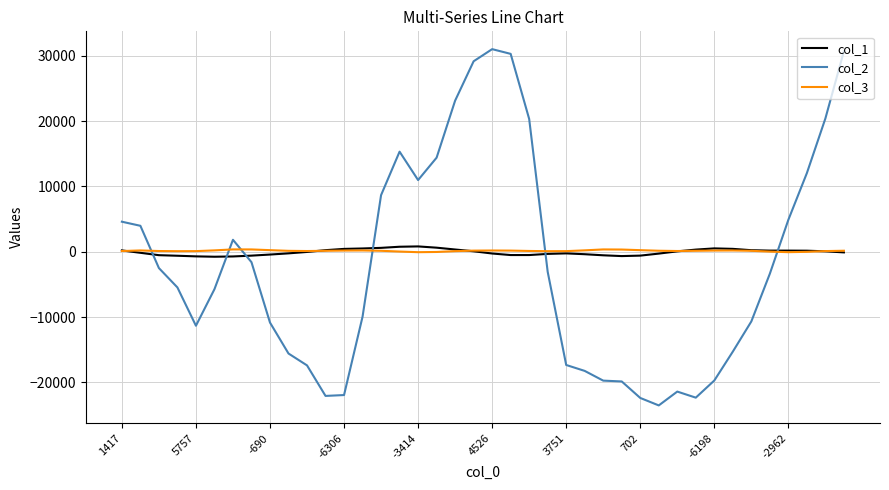

What is the minimum value for col_3?

-65